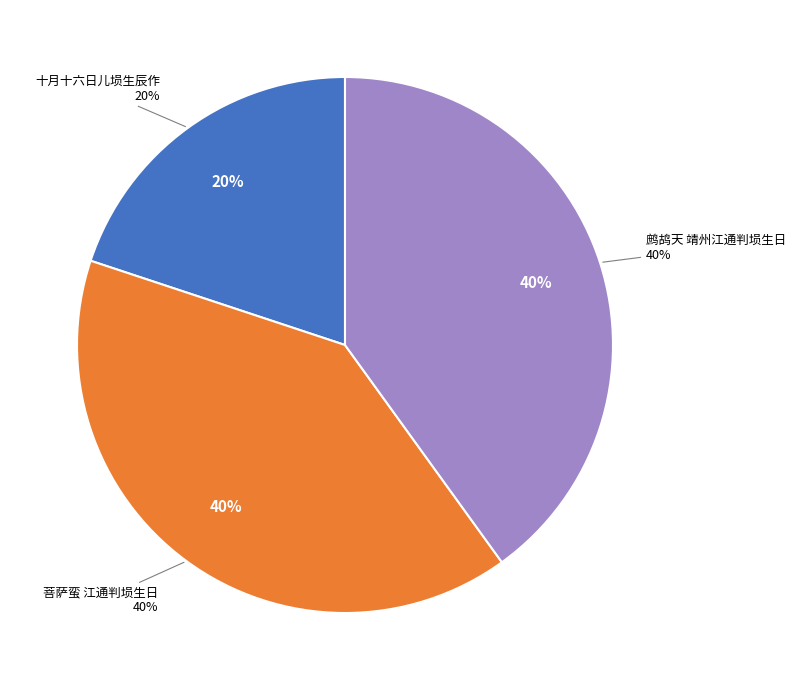

Do 鹧鸪天 靖州江通判埙生日 and 十月十六日儿埙生辰作 together represent more than half of the pie?

Yes